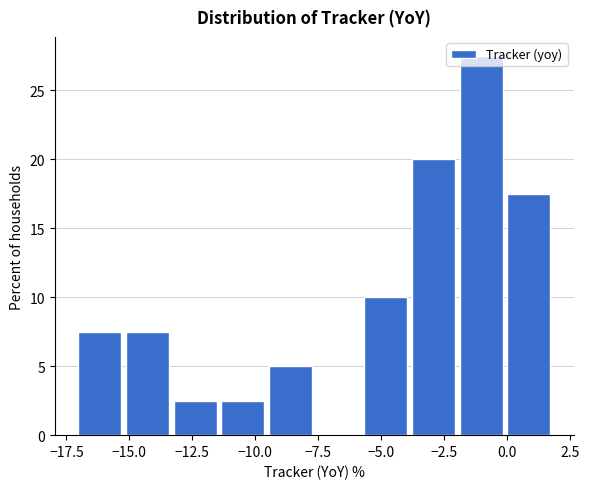

Read against the x-axis, roughly where is the centre of the tallest bar?

-1.0